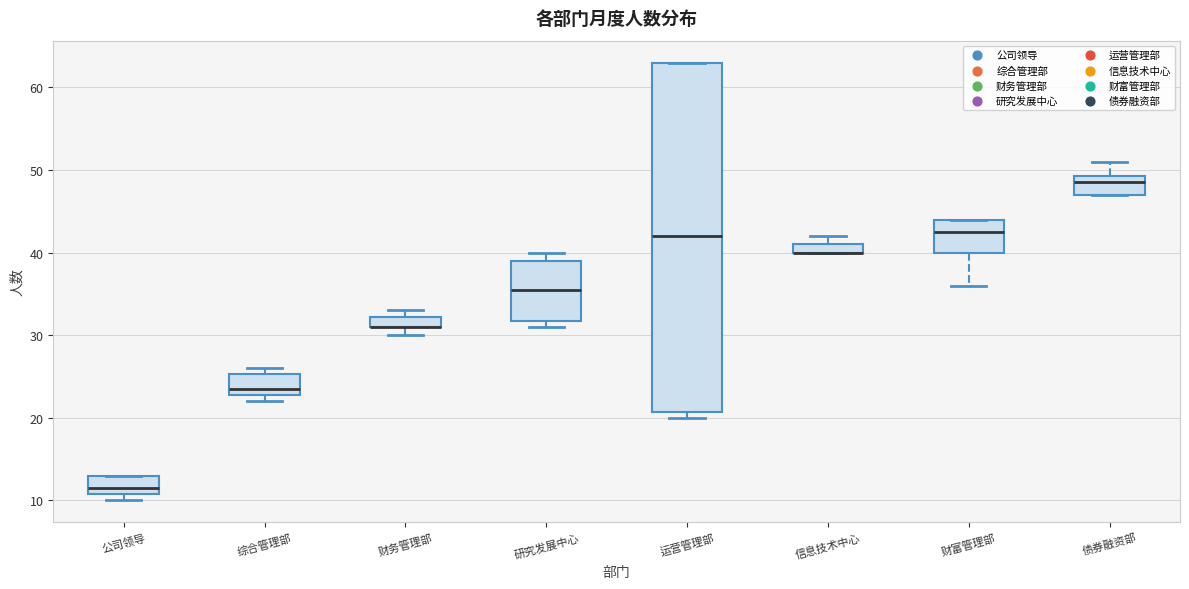

Comparing the boxes themselves (not the whiskers), which one is the tallest?

运营管理部